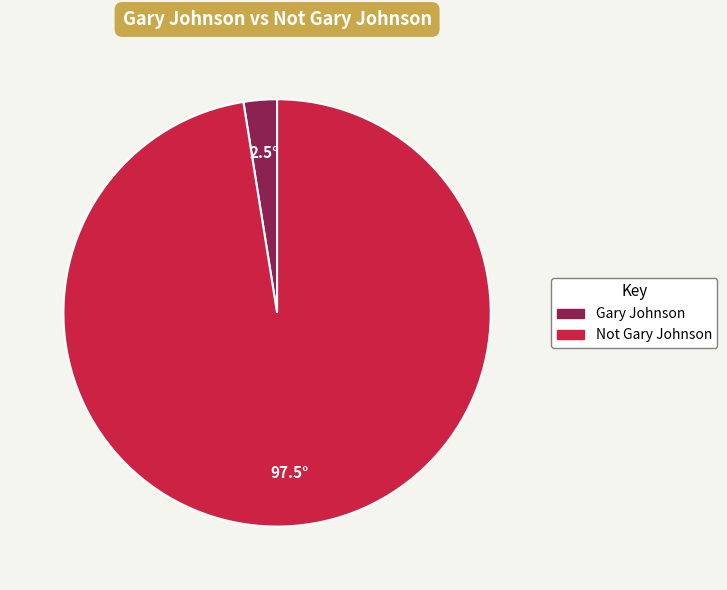

Approximately how many times larger is the value at Not Gary Johnson compared to Gary Johnson?

38.7